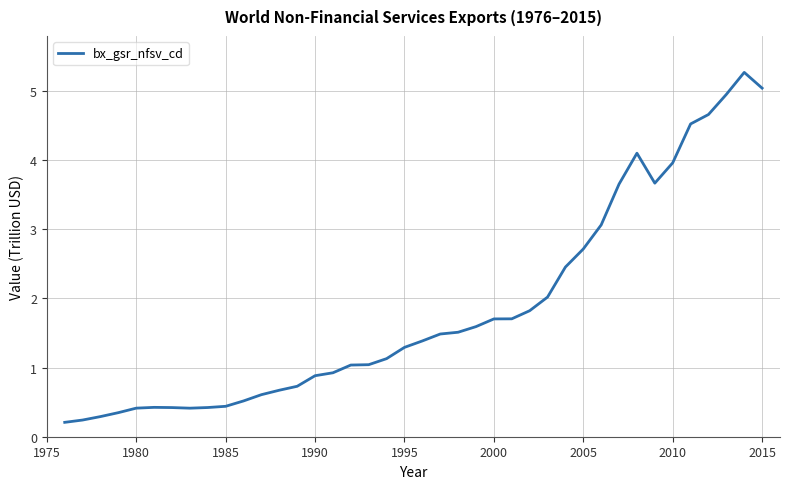

How many lines are shown in the chart?

1